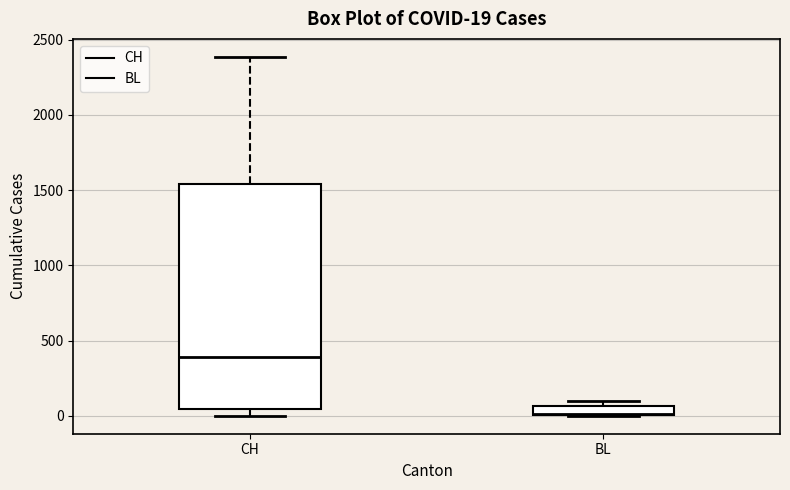

Which box's median line is the lowest?

BL